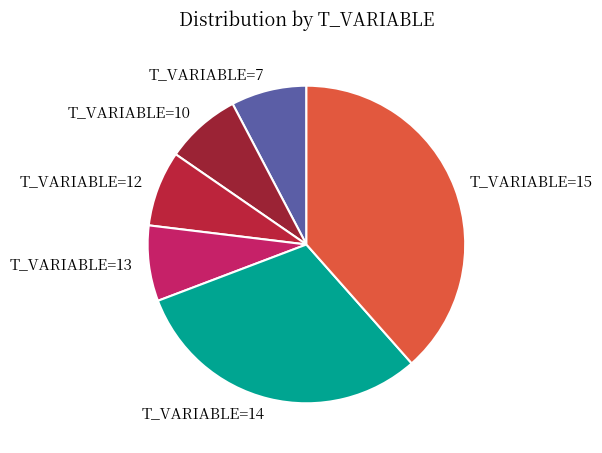

Which category has the biggest portion of the pie?

T_VARIABLE=15